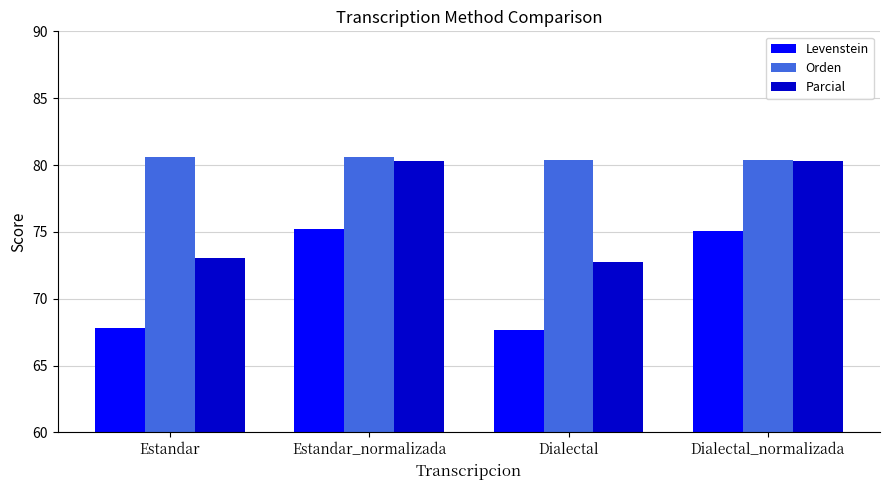

Which series has the largest total across all categories?

Orden